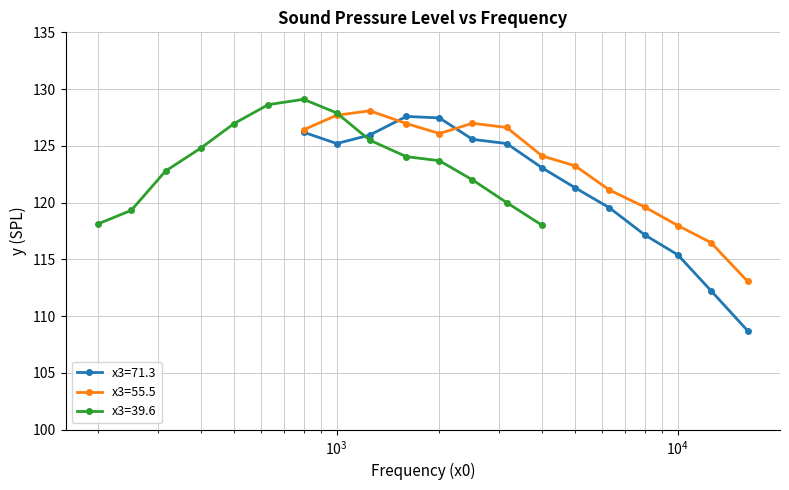

List the series in order of their peak value, highest first.

x3=39.6, x3=55.5, x3=71.3